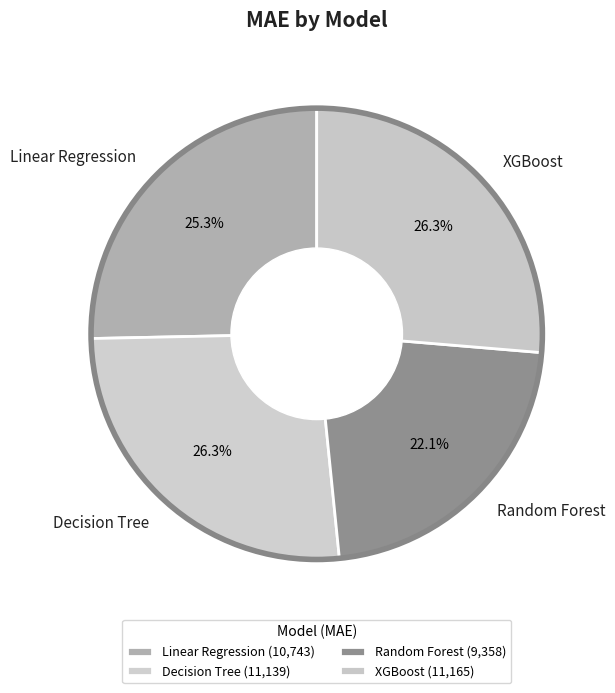

To the nearest percent, what portion does Linear Regression represent?

25%